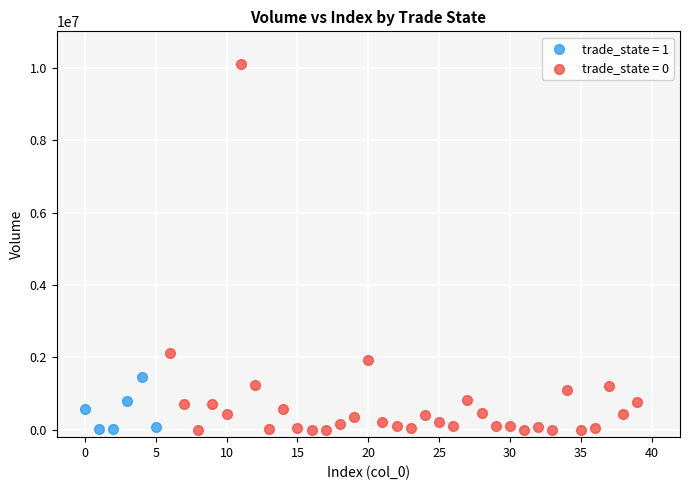

Which series contains the highest Y value?

trade_state = 0